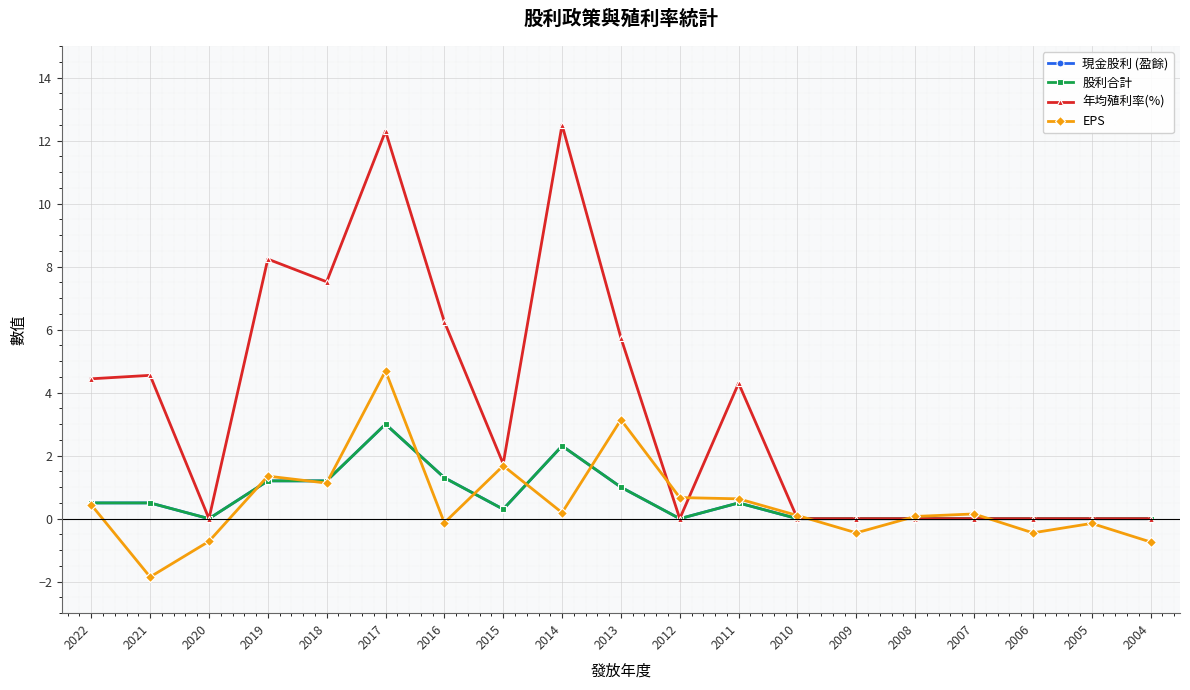

Is this an area chart (filled region under the line)?

No